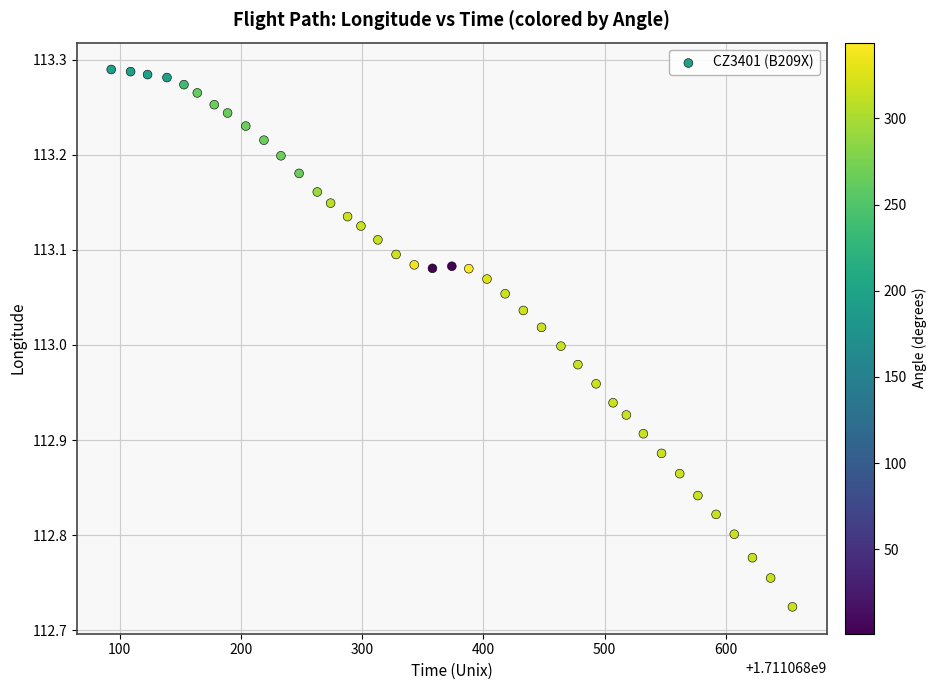

What is the range of Y values (max minus min)?

0.6